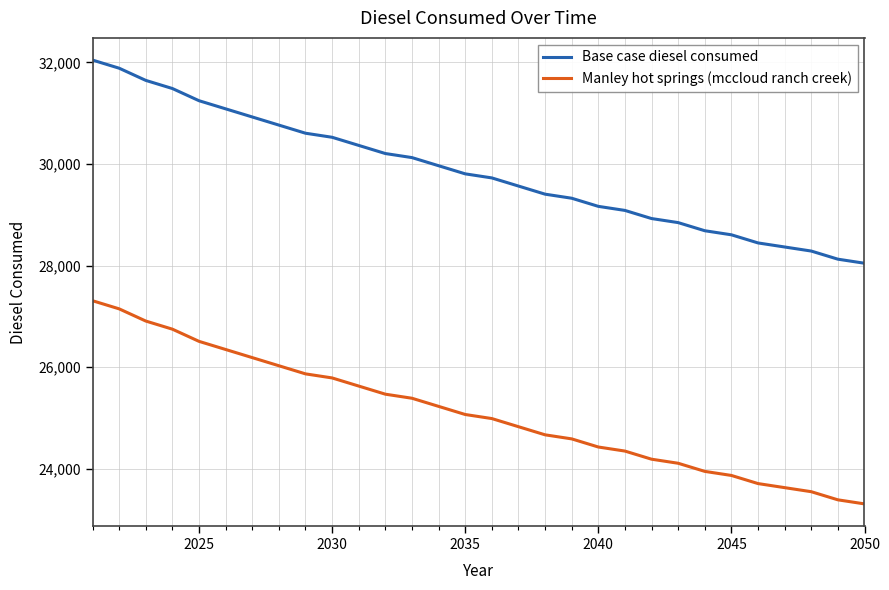

True or false: Manley hot springs (mccloud ranch creek) and Base case diesel consumed cross at least once.

False